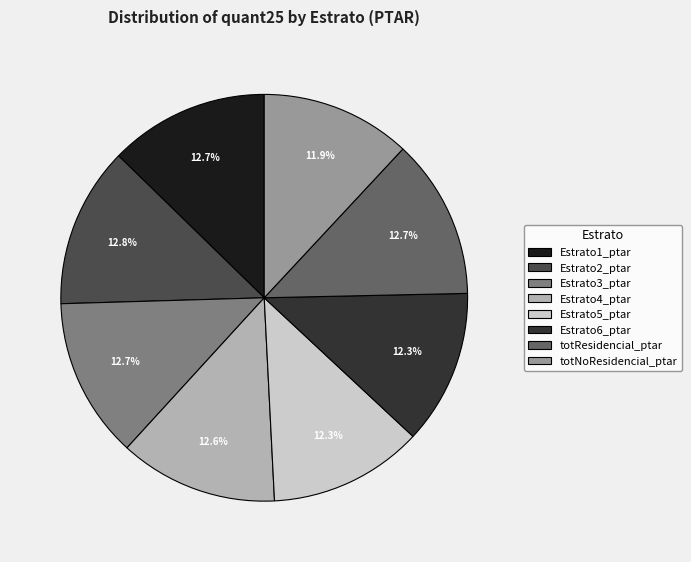

What is the total percentage of Estrato6_ptar and Estrato4_ptar?

24.9%